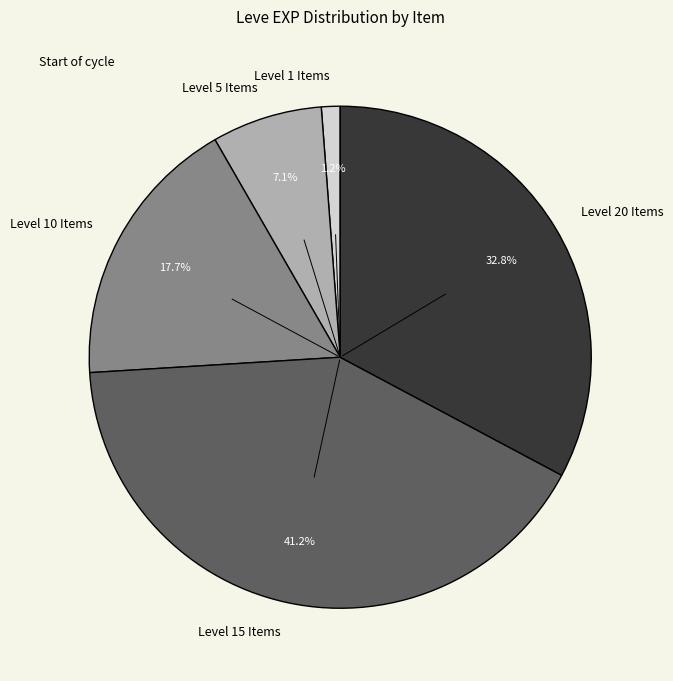

How many slices are in this pie chart?

5